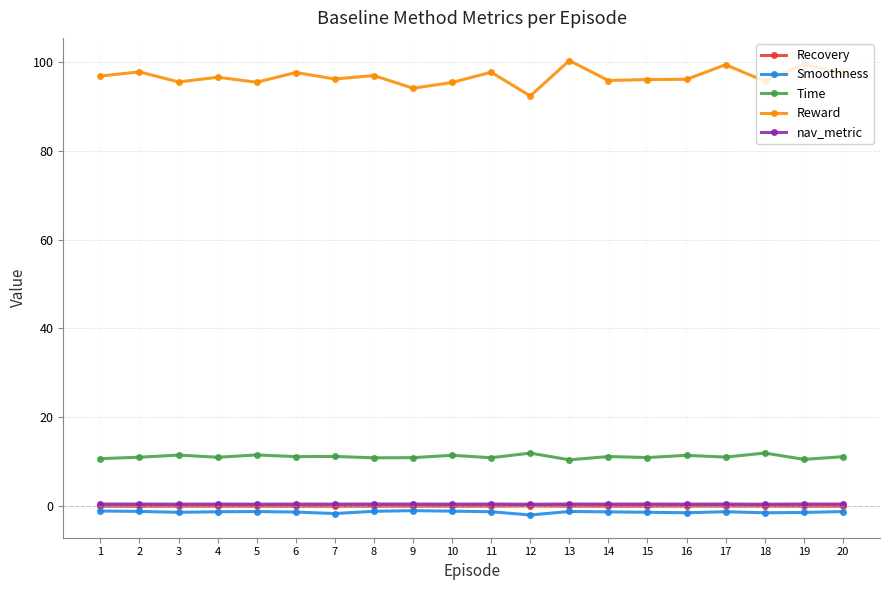

Is it true that Smoothness equals -1.2 at 20?

True